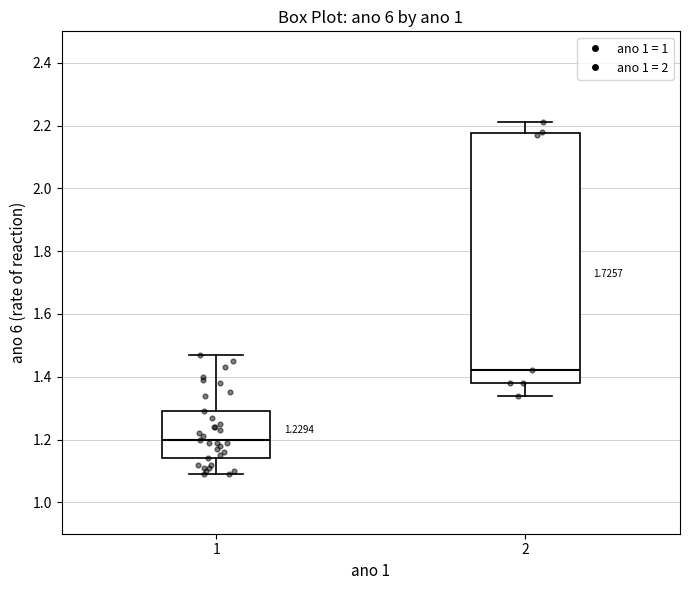

Which box's median line is the lowest?

1